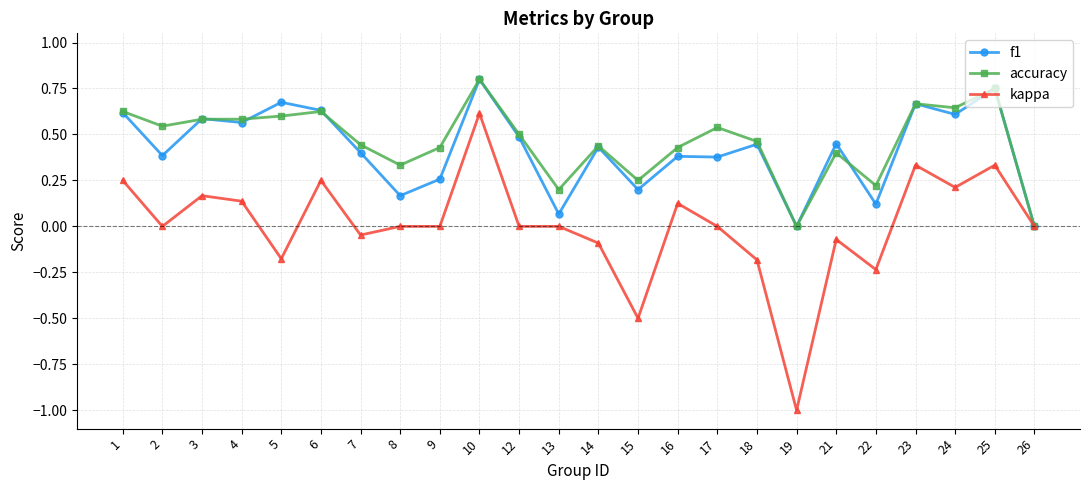

At 5, list the series in order from largest to smallest.

f1, accuracy, kappa